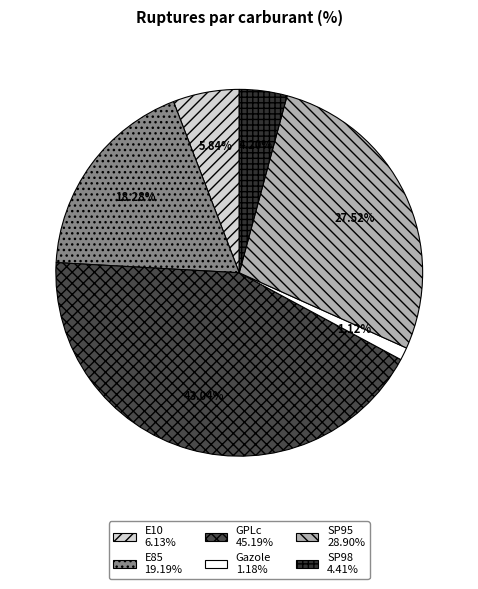

The GPLc slice represents 43% of the pie. True or false?

True